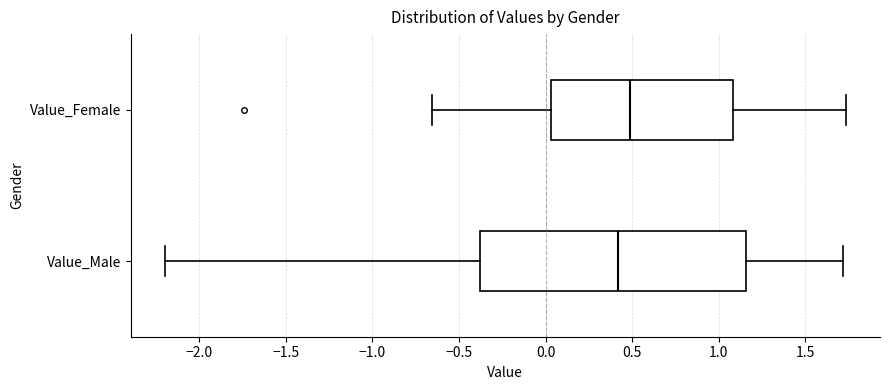

Reading bottom to top, read every box against the x-axis: the position of its median line, the range the box covers, and the ends of its whiskers. The values are not printed on the chart, so give them approximately, as read against the axis.

Value_Male: median 0.40, box -0.40 to 1.15, whiskers -2.20 to 1.70
Value_Female: median 0.50, box 0.05 to 1.10, whiskers -0.65 to 1.75